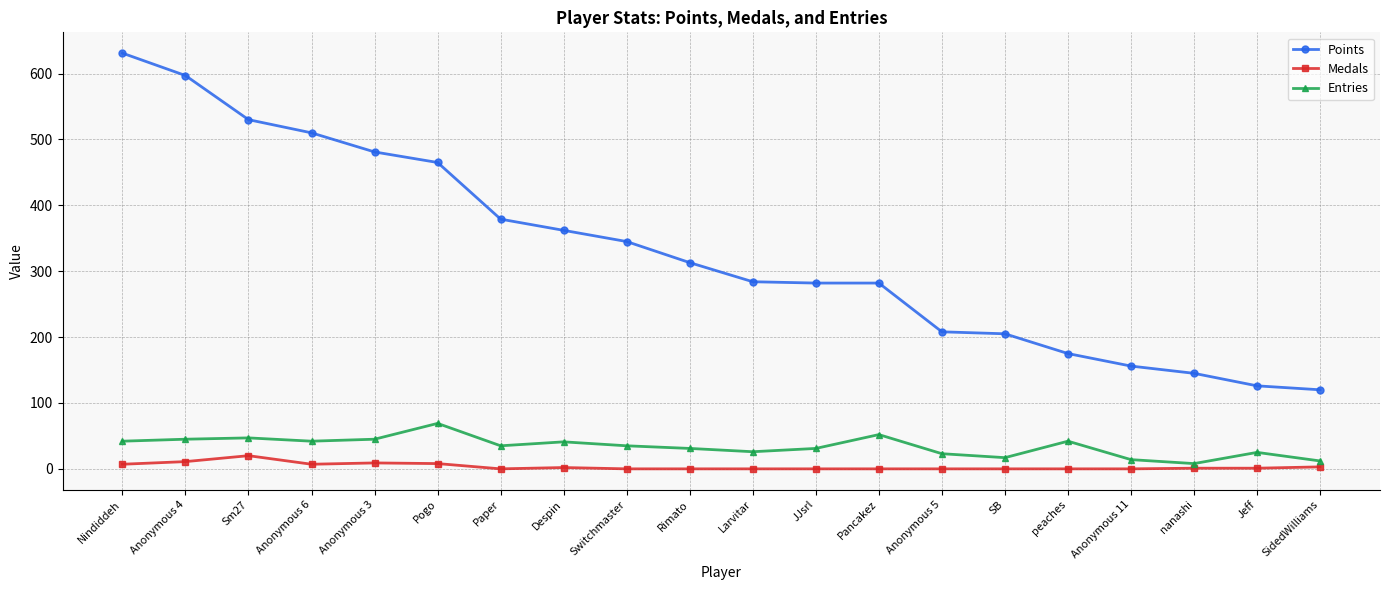

True or false: Points and Medals intersect in this chart.

False